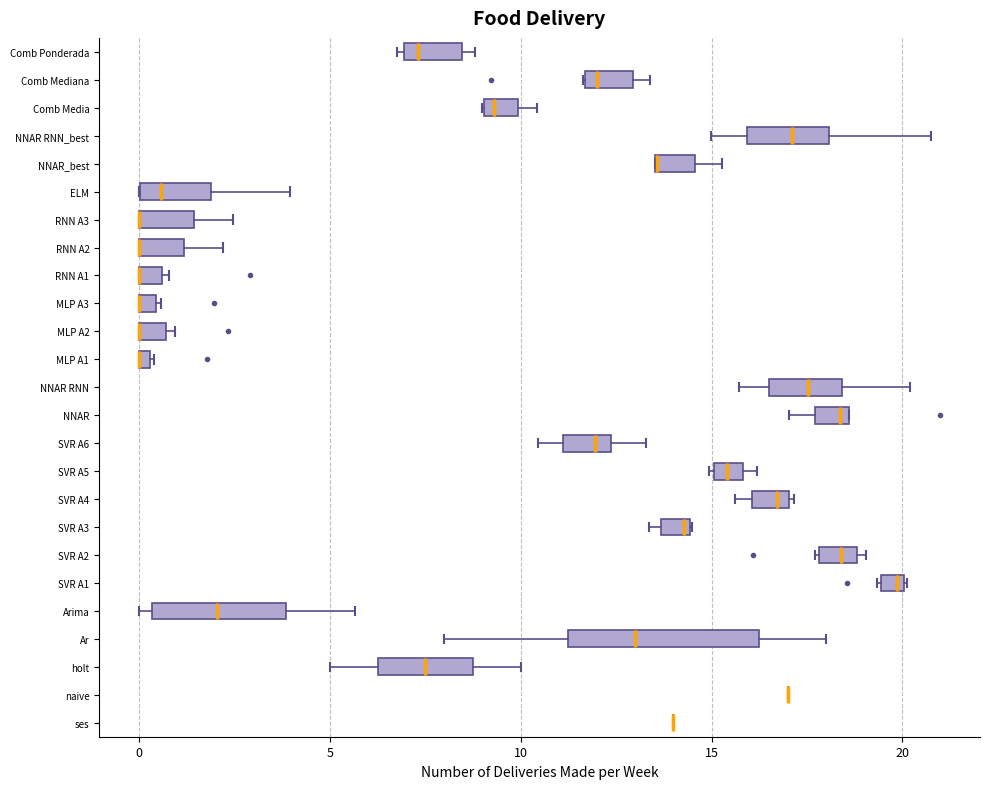

Comparing the boxes themselves (not the whiskers), which one is the widest?

Ar